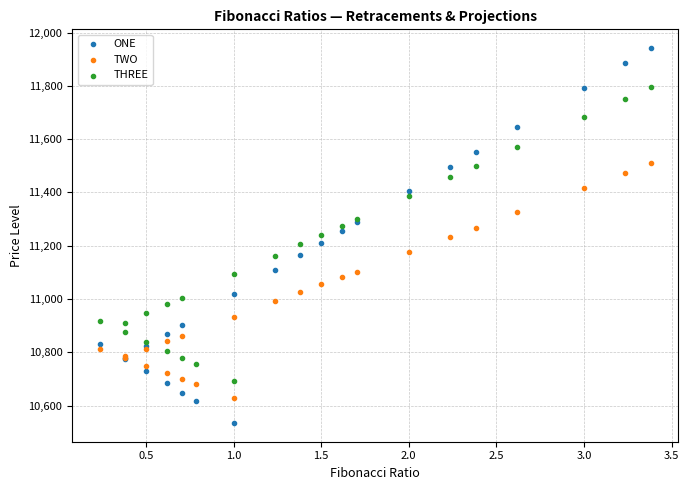

Which series has the widest spread of Y values?

ONE